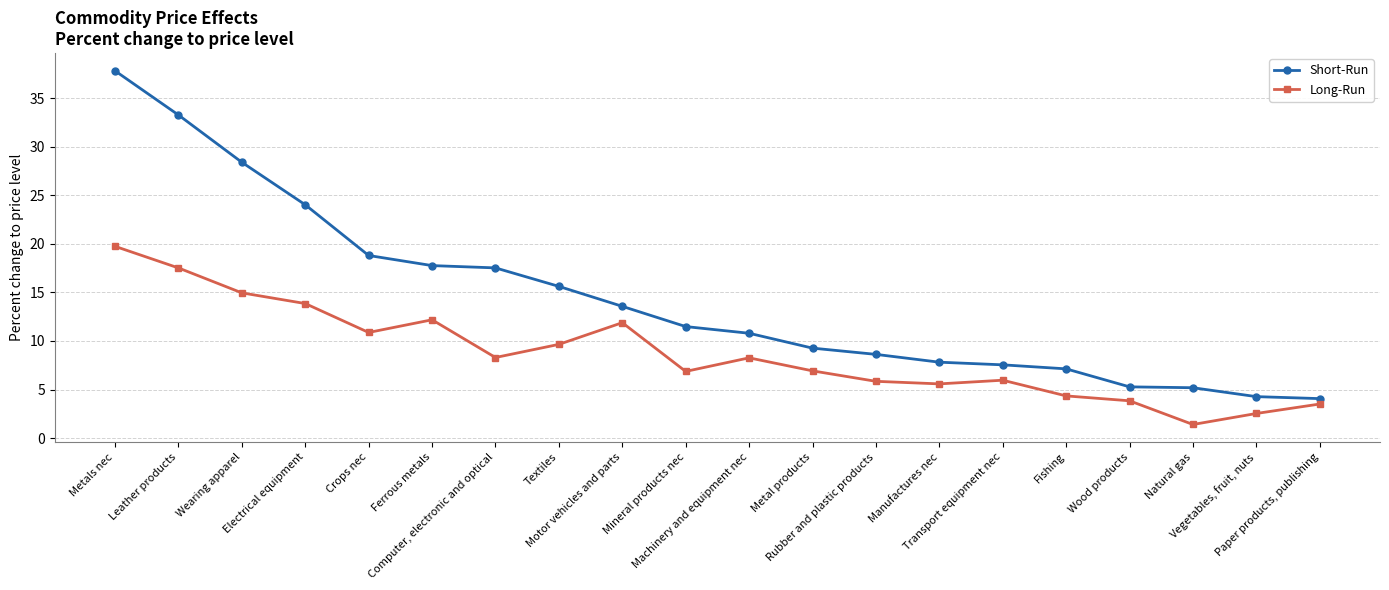

Which series has the largest range (max minus min)?

Short-Run